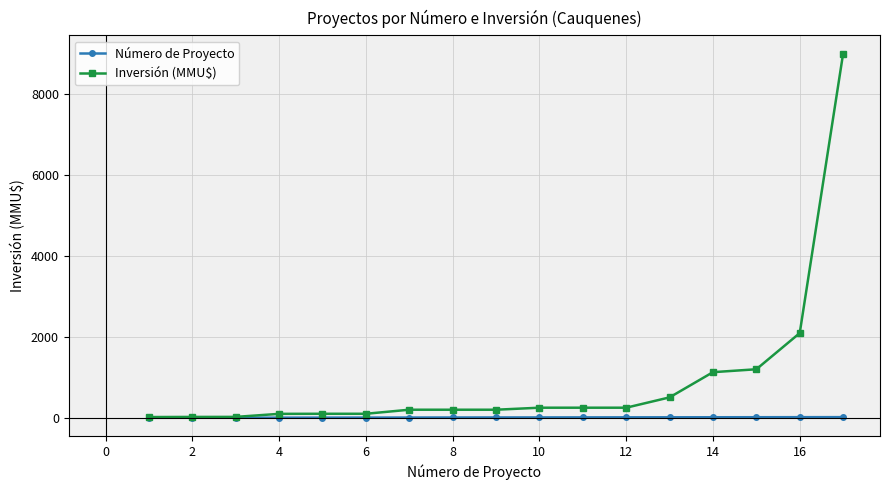

Rank the series by their maximum value, from lowest to highest.

Número de Proyecto, Inversión (MMU$)